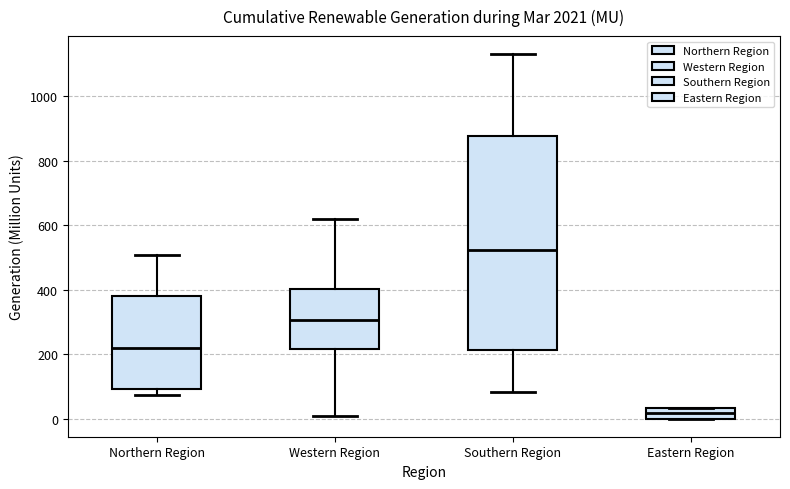

Reading left to right, transcribe this box plot: for each box, give where its median line is, the range the box spans, and where its two whiskers end, as read against the y-axis. The values are not printed on the chart, so give them approximately, as read against the axis.

Northern Region: median 220, box 100 to 380, whiskers 80 to 500
Western Region: median 300, box 220 to 400, whiskers 0 to 620
Southern Region: median 520, box 220 to 880, whiskers 80 to 1120
Eastern Region: median 20, box 0 to 40, whiskers 0 to 40